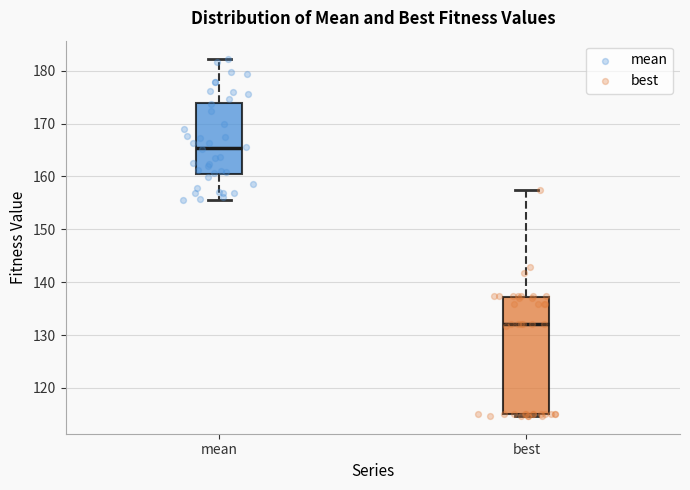

Where does the median line of the box for best sit on the y-axis? The values are not printed on the chart, so give them approximately, as read against the axis.

132